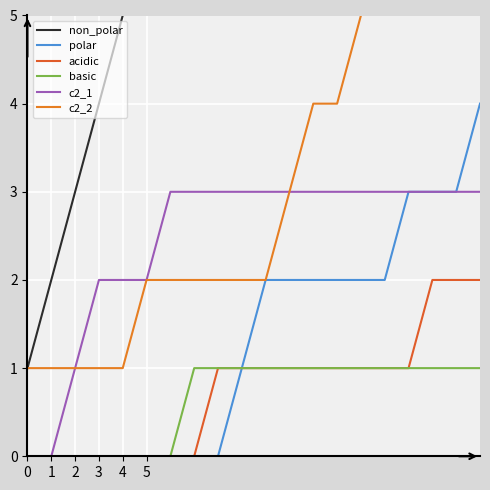

Reading right to left, extract all data points from this chart.

non_polar: 19=13	18=13	17=12	16=12	15=12	14=11	13=10	12=9	11=8	10=7	9=7	8=7	7=7	6=7	5=6	4=5	3=4	2=3	1=2	0=1
polar: 19=4	18=3	17=3	16=3	15=2	14=2	13=2	12=2	11=2	10=2	9=1	8=0	7=0	6=0	5=0	4=0	3=0	2=0	1=0	0=0
acidic: 19=2	18=2	17=2	16=1	15=1	14=1	13=1	12=1	11=1	10=1	9=1	8=1	7=0	6=0	5=0	4=0	3=0	2=0	1=0	0=0
basic: 19=1	18=1	17=1	16=1	15=1	14=1	13=1	12=1	11=1	10=1	9=1	8=1	7=1	6=0	5=0	4=0	3=0	2=0	1=0	0=0
c2_1: 19=3	18=3	17=3	16=3	15=3	14=3	13=3	12=3	11=3	10=3	9=3	8=3	7=3	6=3	5=2	4=2	3=2	2=1	1=0	0=0
c2_2: 19=7	18=7	17=6	16=6	15=6	14=5	13=4	12=4	11=3	10=2	9=2	8=2	7=2	6=2	5=2	4=1	3=1	2=1	1=1	0=1